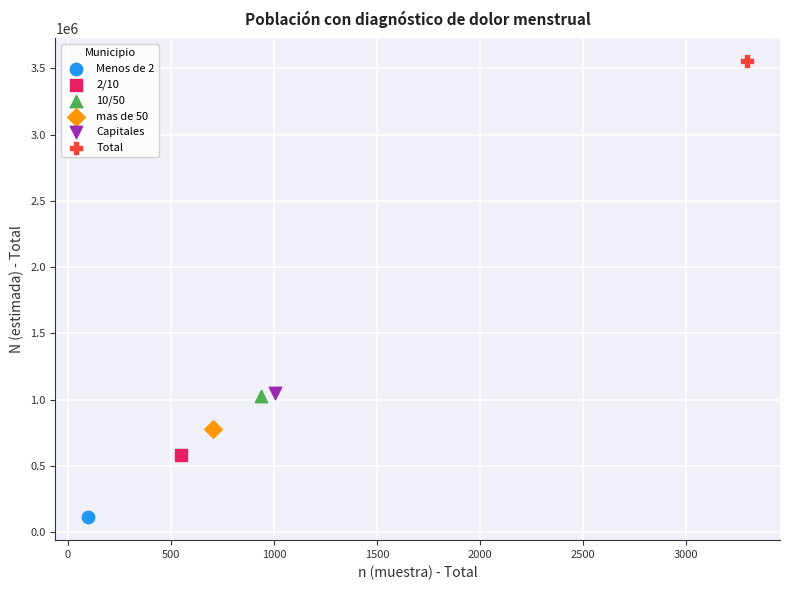

Which series contains the highest Y value?

Total